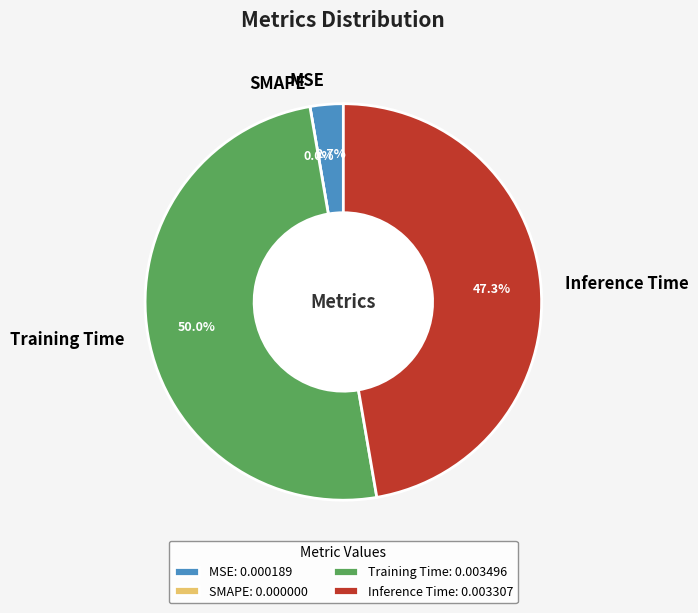

What is the smallest slice in the pie chart?

SMAPE